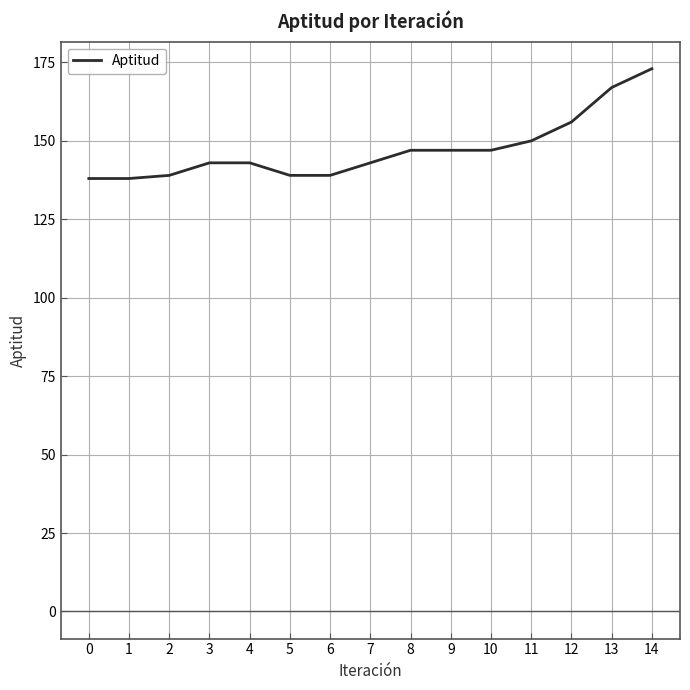

What is the difference between the maximum and minimum values?

35